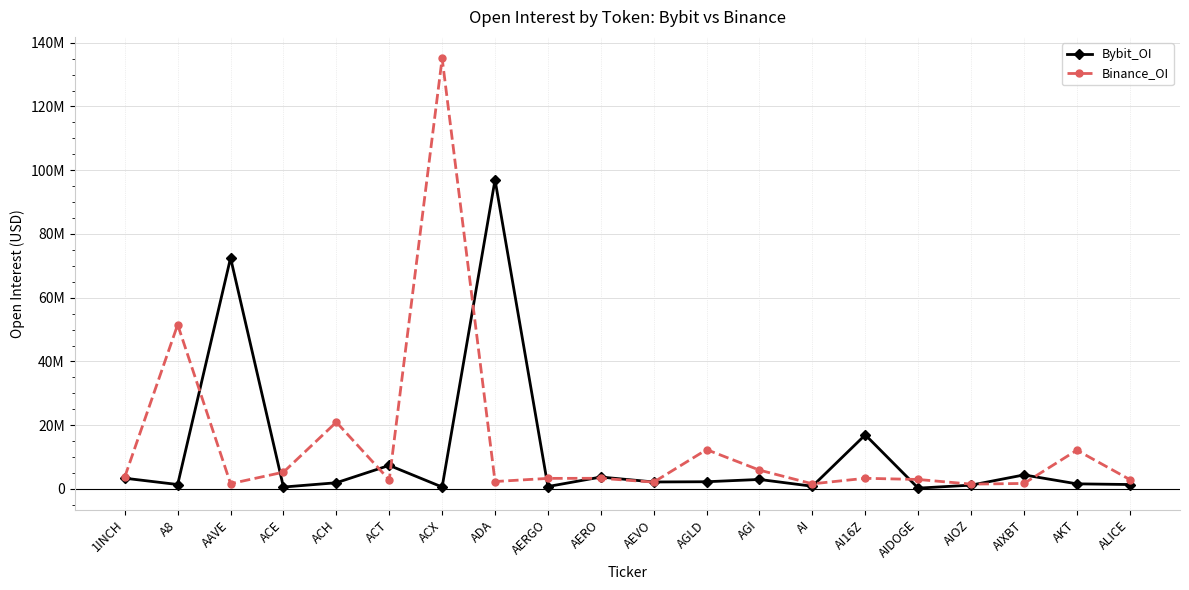

What is the difference between the second highest and second lowest values in the Binance_OI series?

49935804